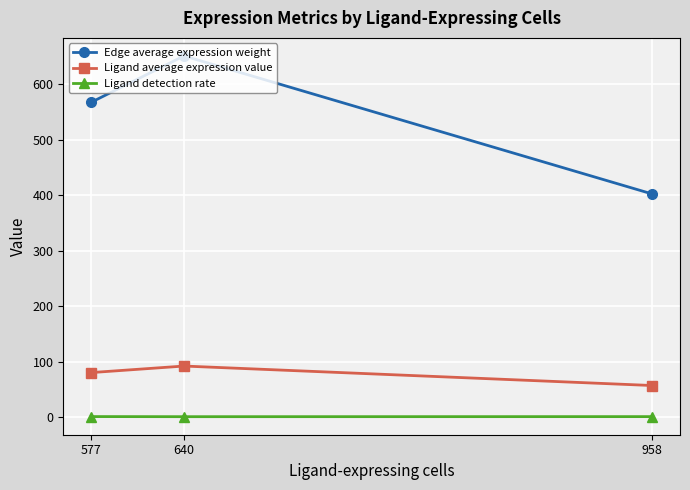

At which label does Edge average expression weight reach its peak?

640